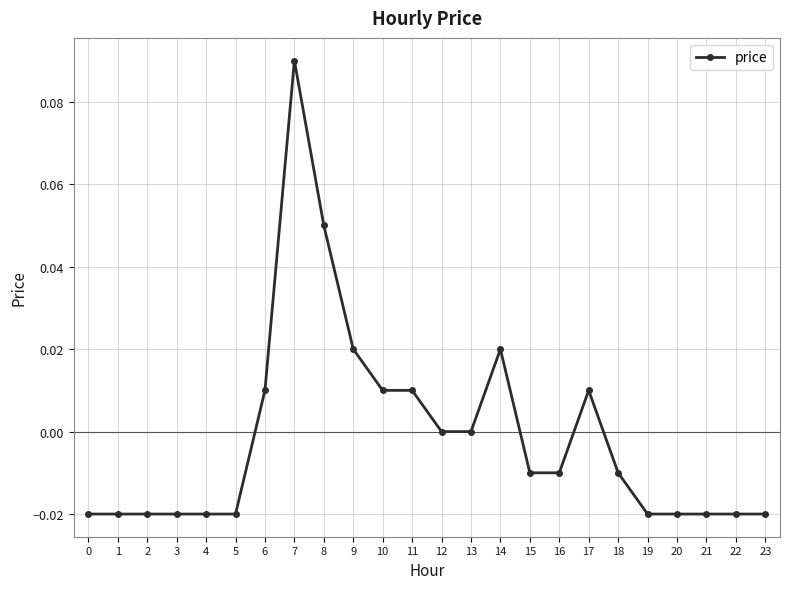

How many categories are shown in the chart?

24